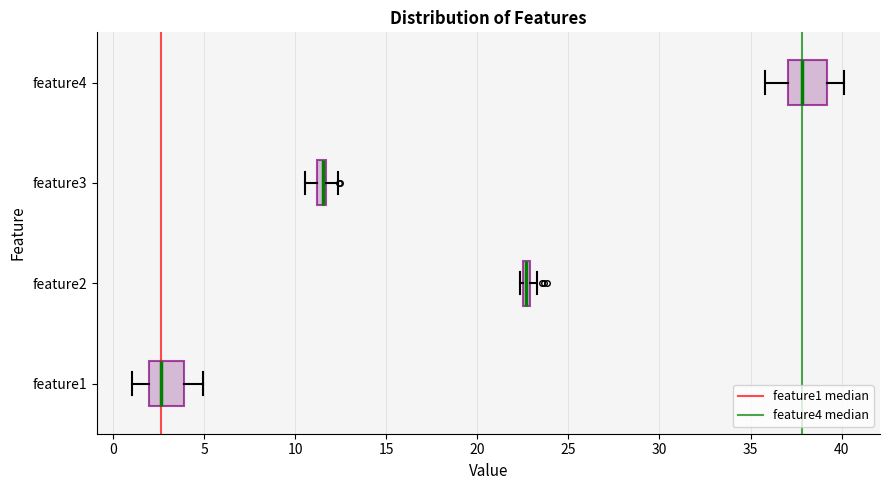

Where does the median line of the box for feature1 sit on the x-axis? The values are not printed on the chart, so give them approximately, as read against the axis.

2.5